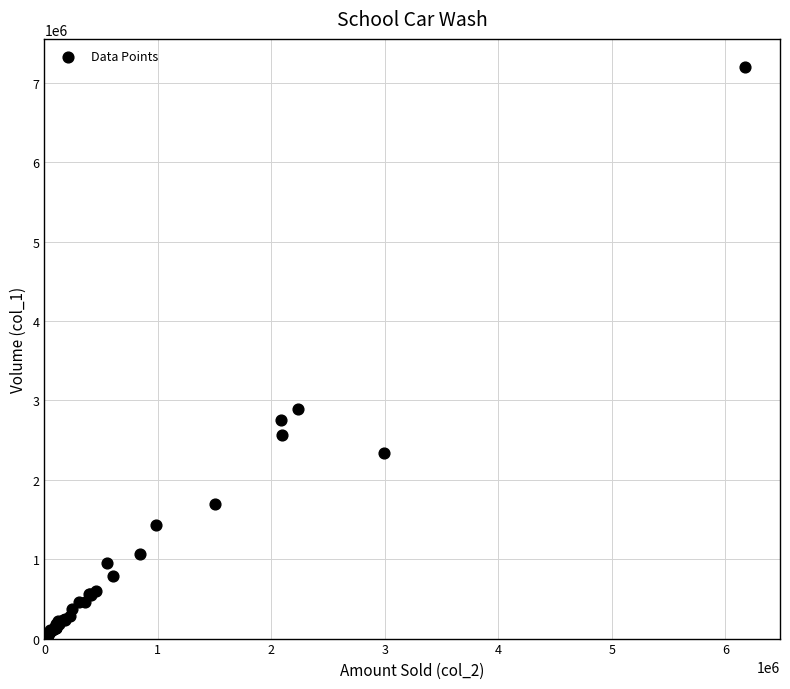

What Y value in the scatter plot is closest to 3622500?

2897000